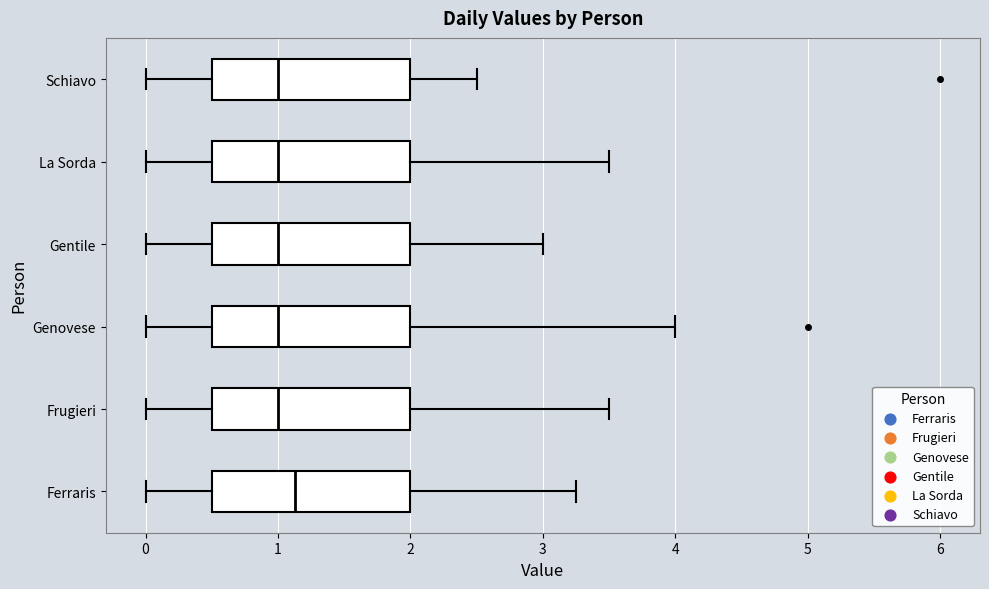

Reading bottom to top, read every box against the x-axis: the position of its median line, the range the box covers, and the ends of its whiskers. The values are not printed on the chart, so give them approximately, as read against the axis.

Ferraris: median 1.1, box 0.5 to 2.0, whiskers 0.0 to 3.3
Frugieri: median 1.0, box 0.5 to 2.0, whiskers 0.0 to 3.5
Genovese: median 1.0, box 0.5 to 2.0, whiskers 0.0 to 4.0
Gentile: median 1.0, box 0.5 to 2.0, whiskers 0.0 to 3.0
La Sorda: median 1.0, box 0.5 to 2.0, whiskers 0.0 to 3.5
Schiavo: median 1.0, box 0.5 to 2.0, whiskers 0.0 to 2.5